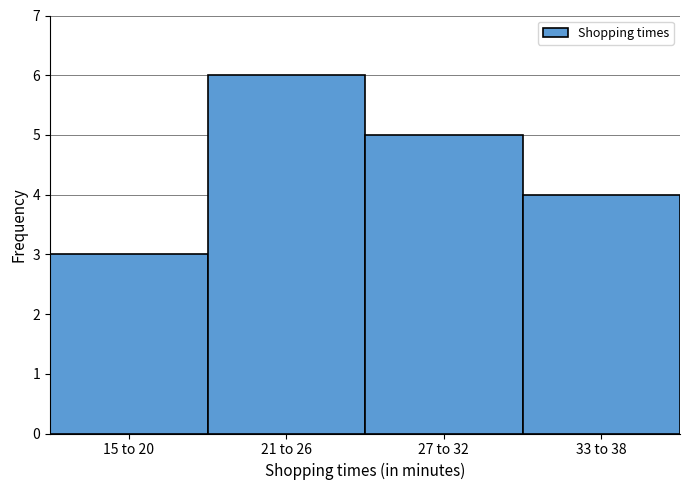

Reading left to right, list all the values displayed in this chart.

3	6	5	4